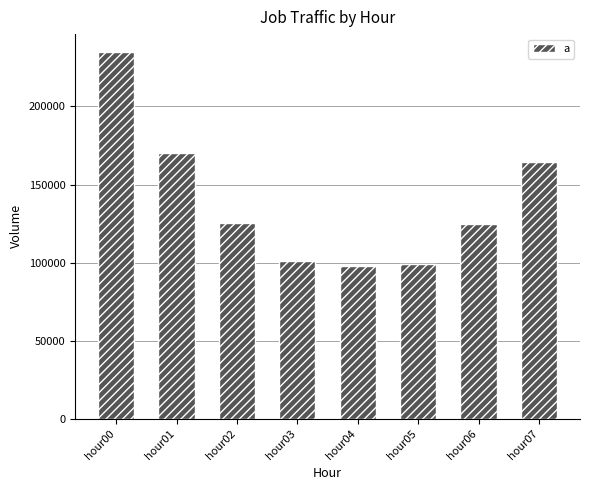

The chart shows a value of 124737 at hour06. True or false?

True